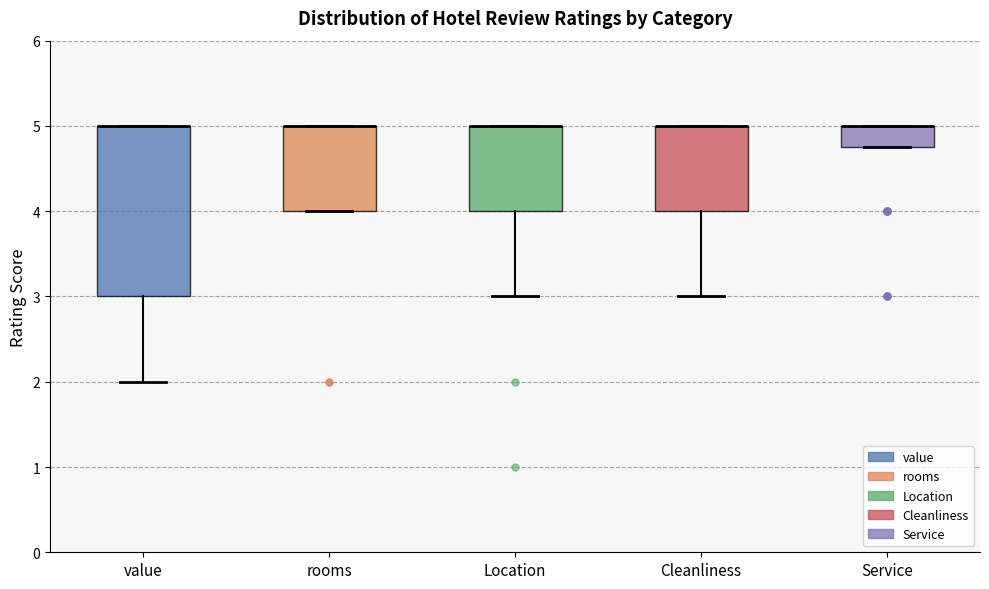

Where is the lower edge of the box for Service on the y-axis? The values are not printed on the chart, so give them approximately, as read against the axis.

4.8